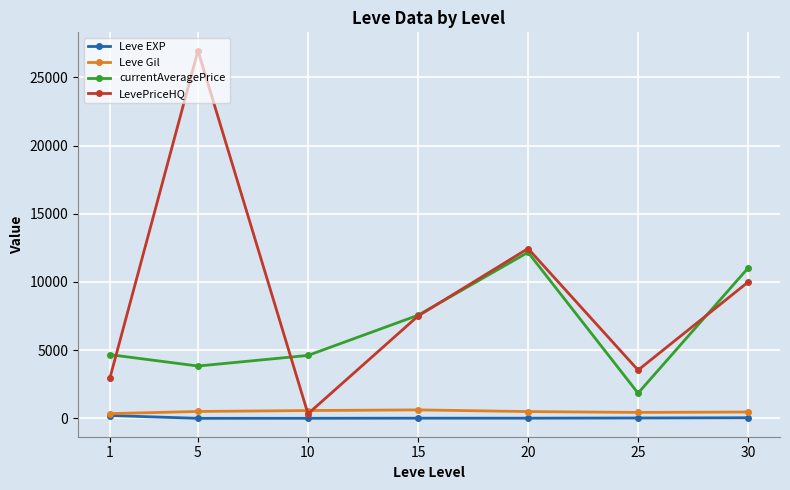

What is the value of the Leve Gil point at the 5th from the left?

500.0